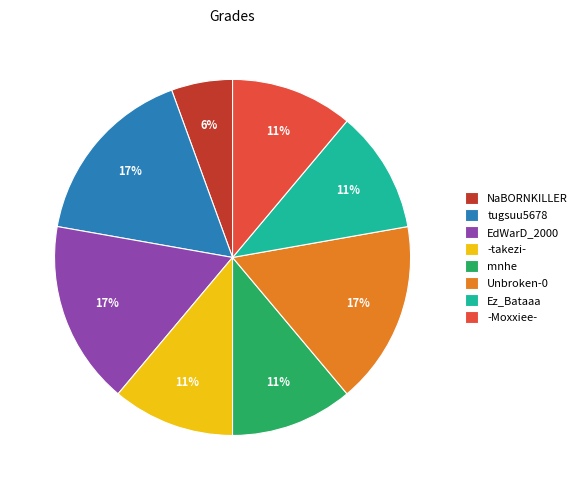

Is it true that EdWarD_2000 is 17% of the pie?

True